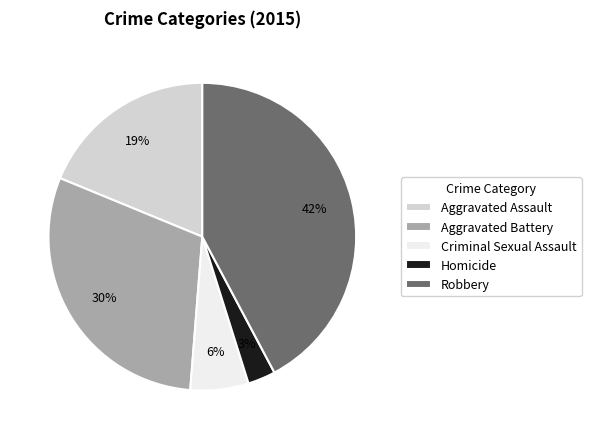

What is the largest slice in the pie chart?

Robbery